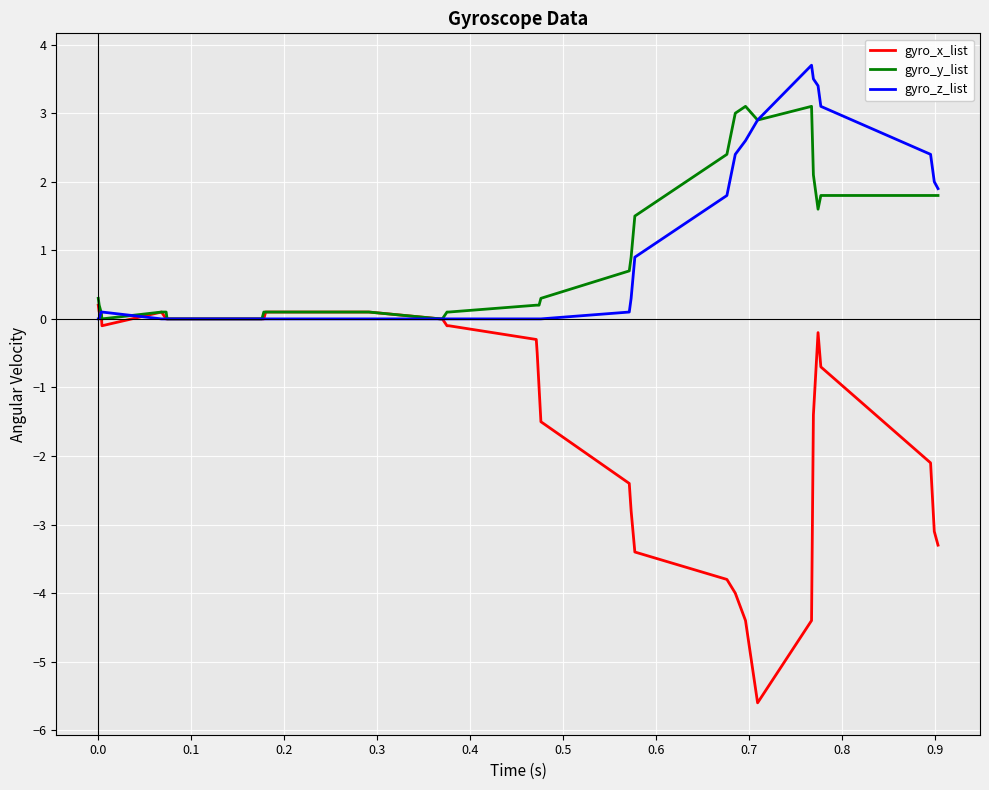

Rank the series by their maximum value, from lowest to highest.

gyro_x_list, gyro_y_list, gyro_z_list